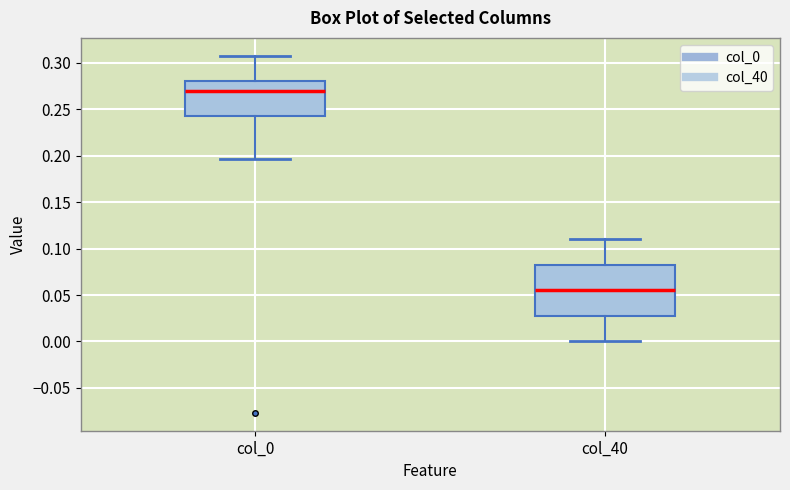

Which box is the tallest, from its lower edge to its upper edge?

col_40